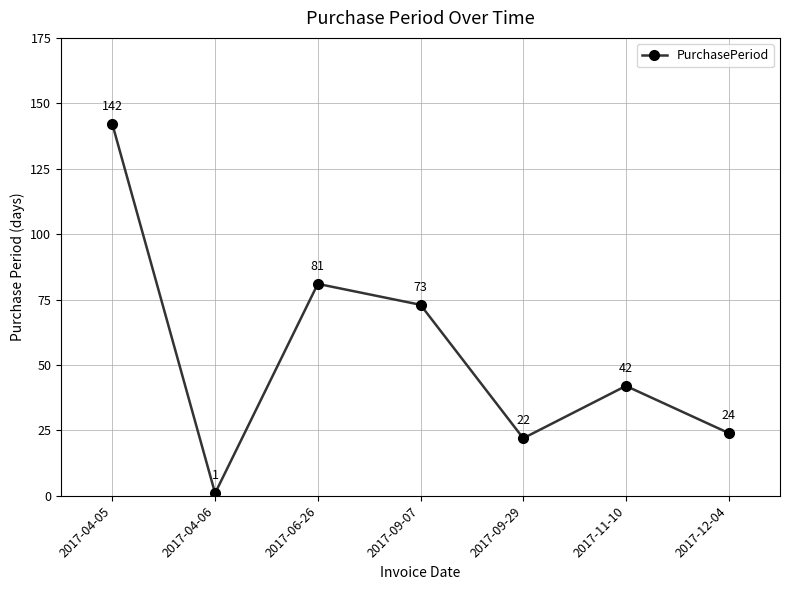

Between 2017-12-04 and 2017-06-26, which is larger?

2017-06-26